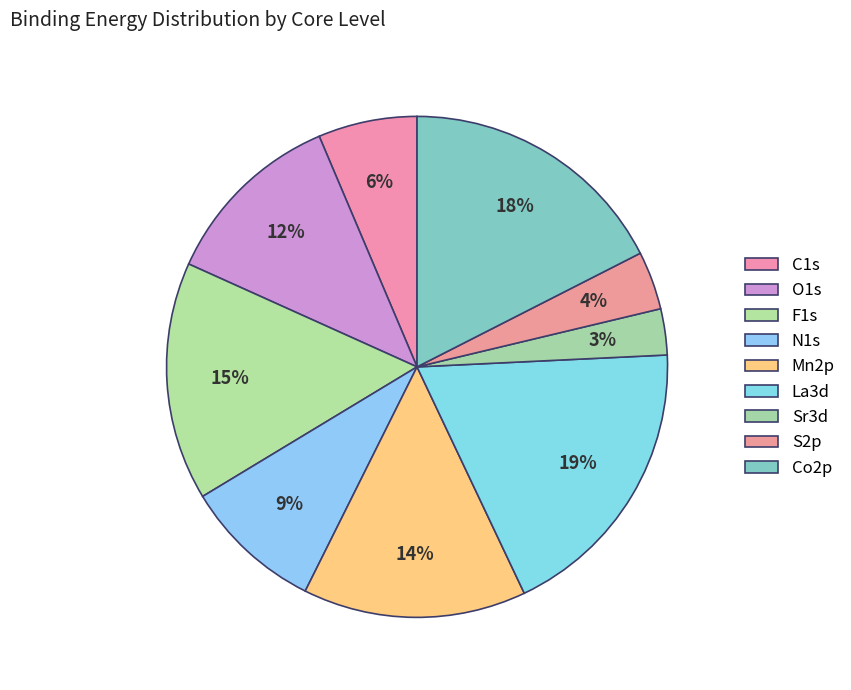

Is it true that N1s is 9% of the pie?

True